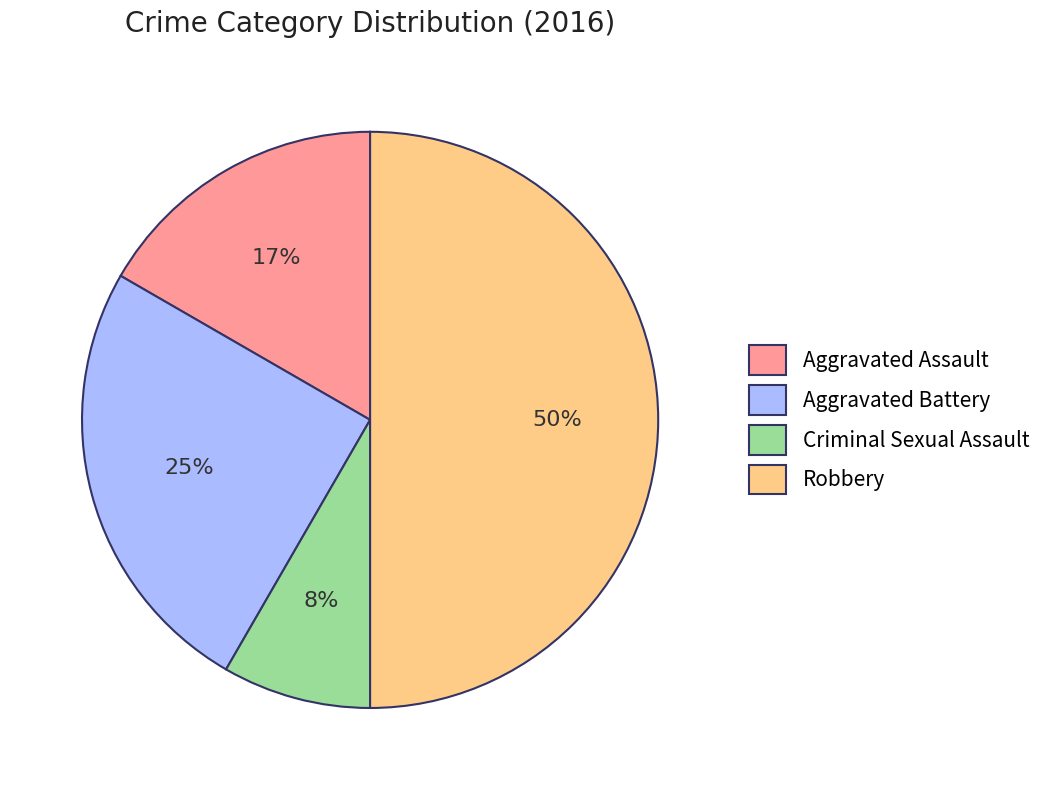

To the nearest percent, what is the combined percentage of Criminal Sexual Assault and Aggravated Battery?

33%